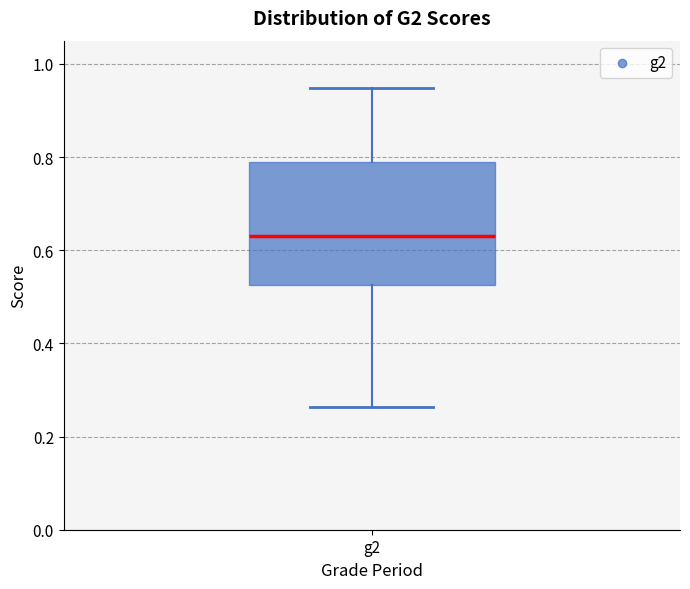

Transcribe this box plot: give where the median line is, the range the box spans, and where the two whiskers end, as read against the y-axis. The values are not printed on the chart, so give them approximately, as read against the axis.

median 0.64, box 0.52 to 0.78, whiskers 0.26 to 0.94